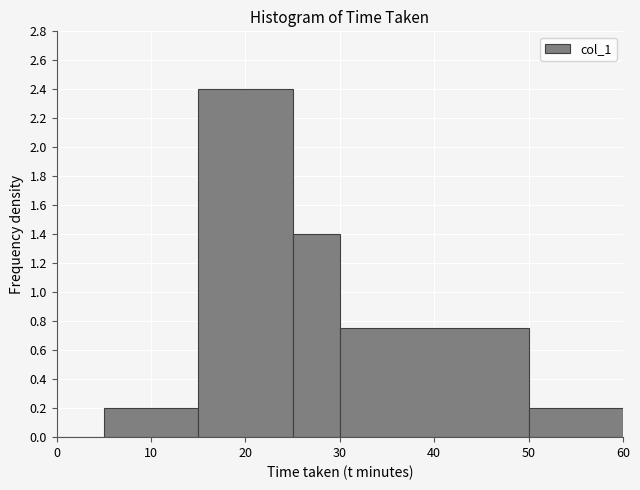

Reading left to right, transcribe this chart: for each bar, give the range it covers on the x-axis and its height. The values are not printed on the chart, so give them approximately, as read against the axis.

0 to 5: 0
5 to 15: 0.20
15 to 25: 2.40
25 to 30: 1.40
30 to 50: 0.76
50 to 60: 0.20